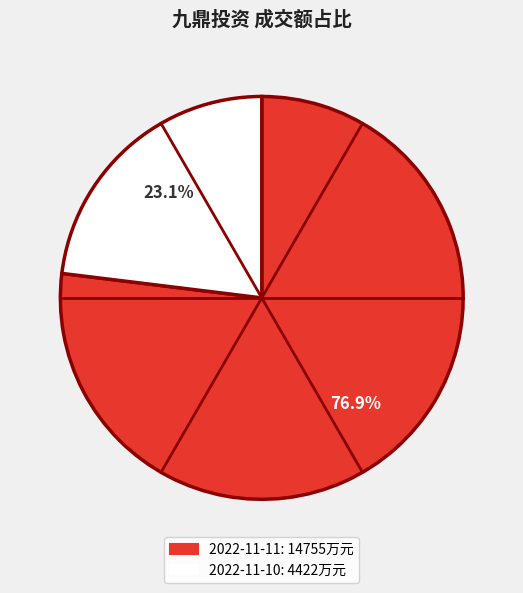

Does 2022-11-10 account for over 50% of the chart?

No